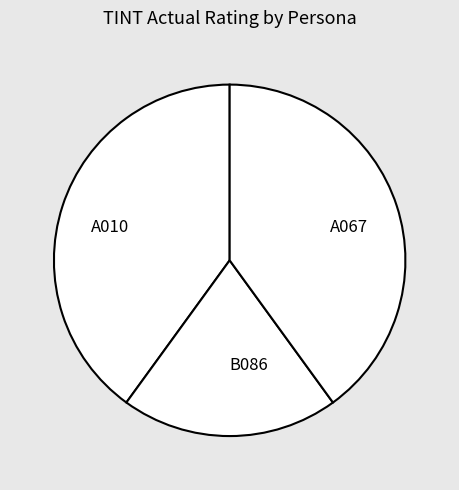

What is the ratio of the value at A067 to the value at A010?

1.0